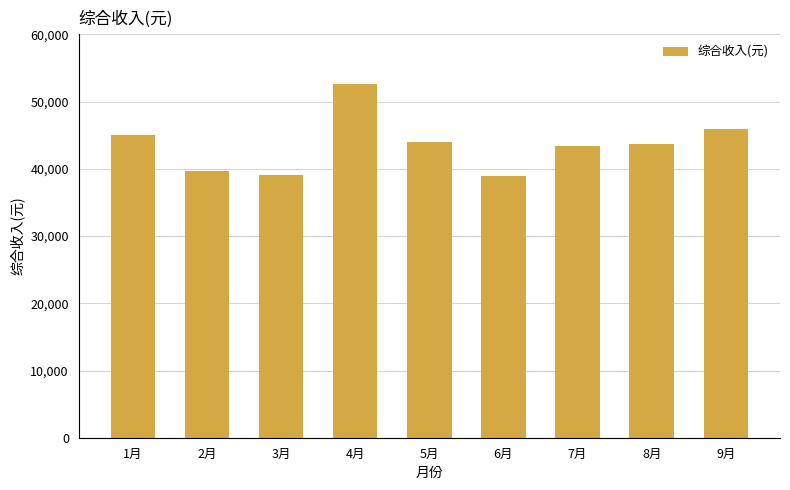

The value at 4月 is 52606.5. True or false?

True